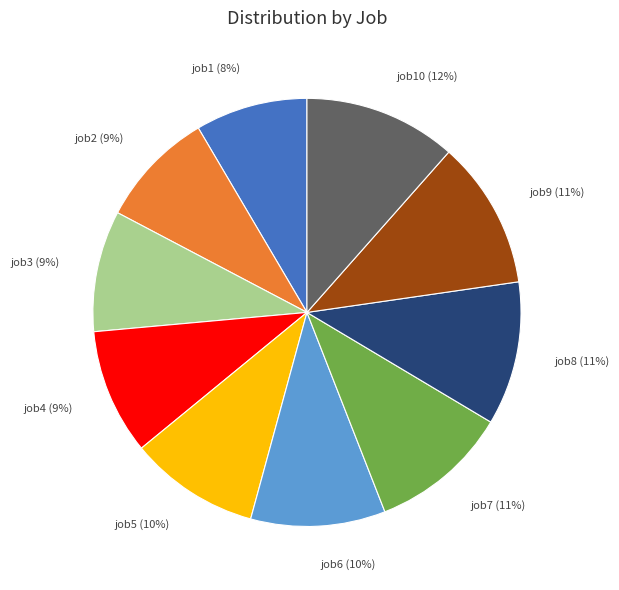

The job4 slice represents 23% of the pie. True or false?

False